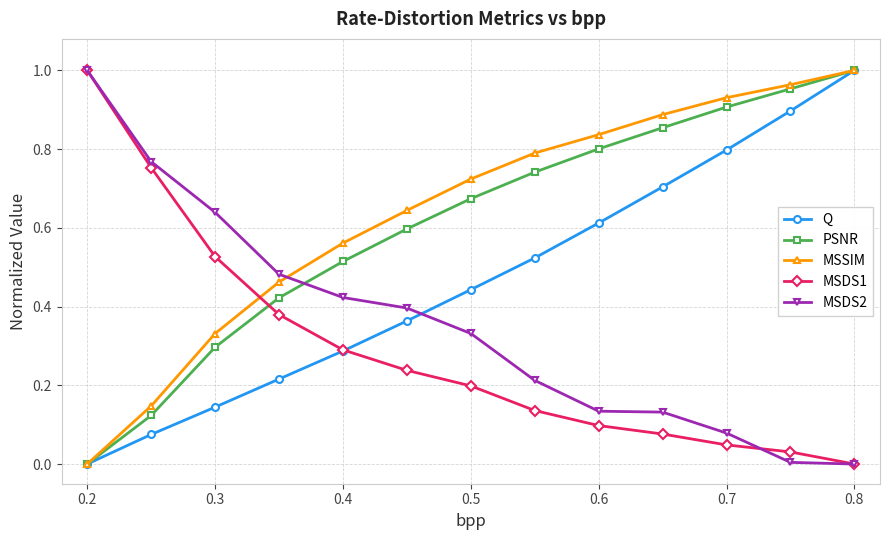

True or false: Q and MSDS2 intersect in this chart.

True